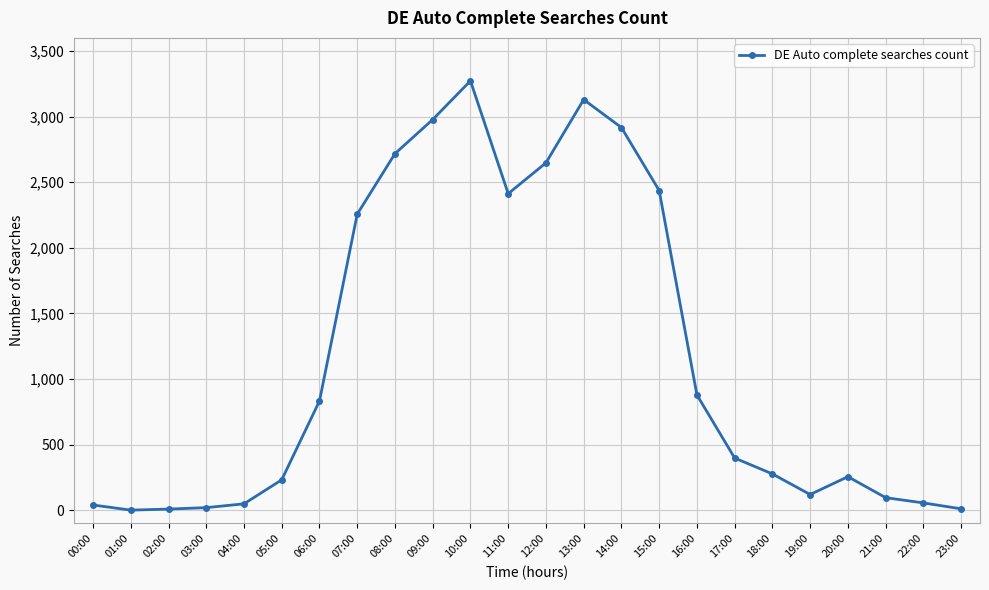

True or false: there are more than 2 points higher than both neighbors.

True